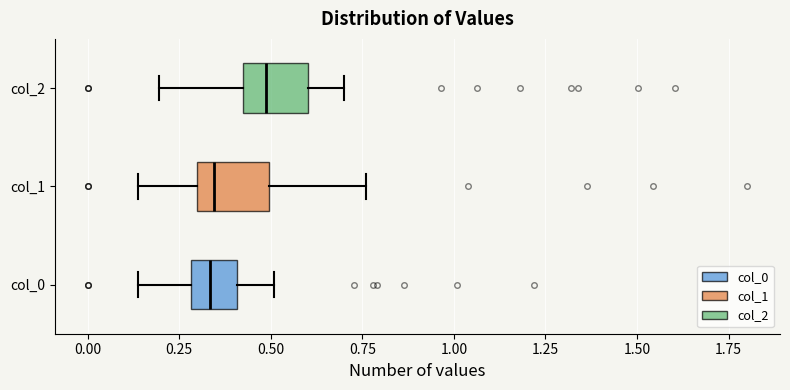

Which box's median line is the furthest to the right?

col_2